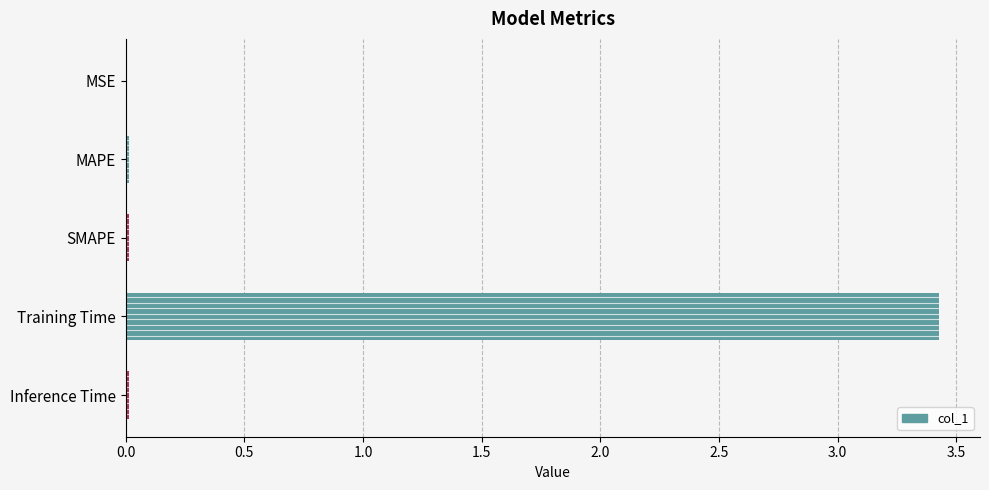

The chart shows a value of 0.0 at MSE. True or false?

True